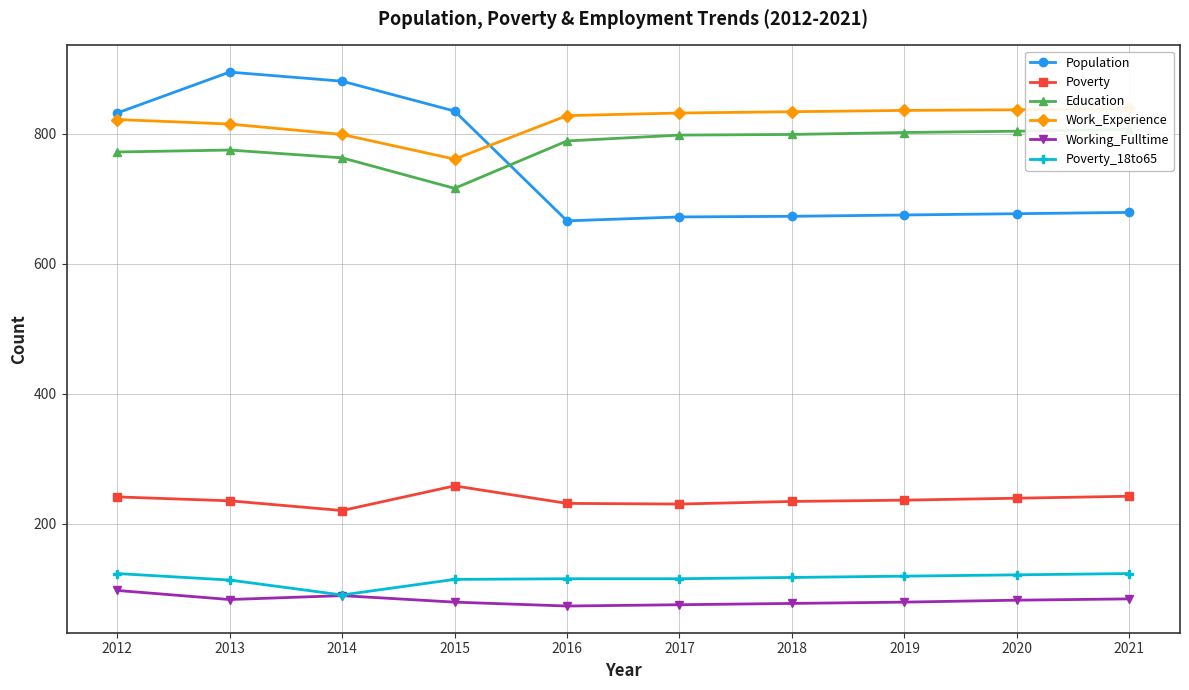

What is the maximum value shown in the chart?

895